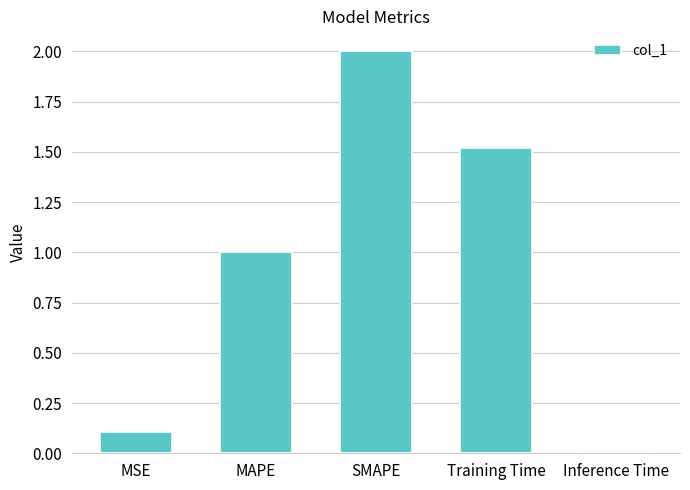

Rank the categories by value from highest to lowest.

SMAPE, Training Time, MAPE, MSE, Inference Time